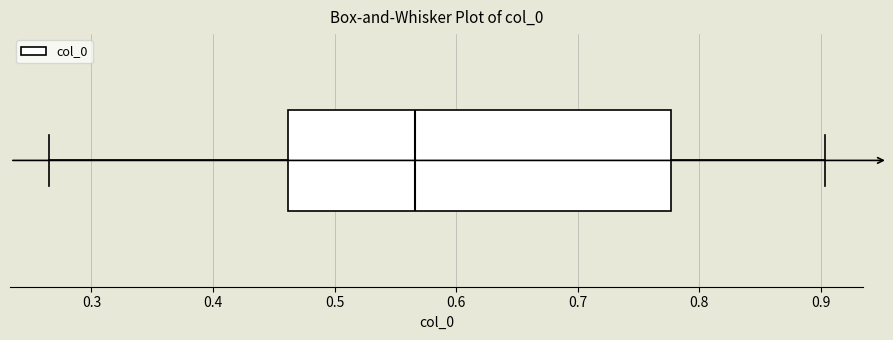

Where is the right edge of the box on the x-axis? The values are not printed on the chart, so give them approximately, as read against the axis.

0.78